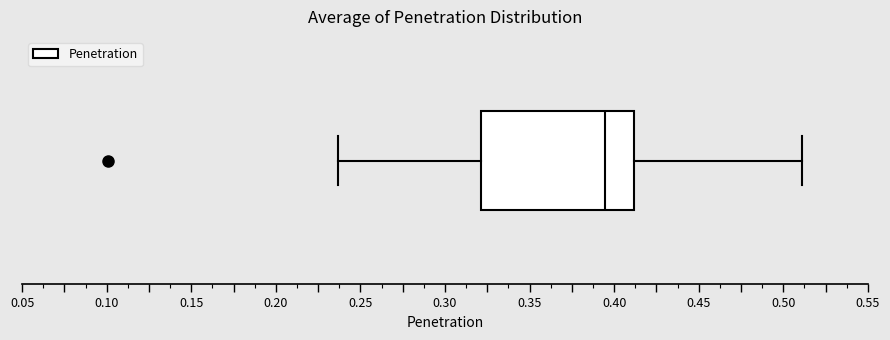

Transcribe this box plot: give where the median line is, the range the box spans, and where the two whiskers end, as read against the x-axis. The values are not printed on the chart, so give them approximately, as read against the axis.

median 0.395, box 0.320 to 0.410, whiskers 0.235 to 0.510